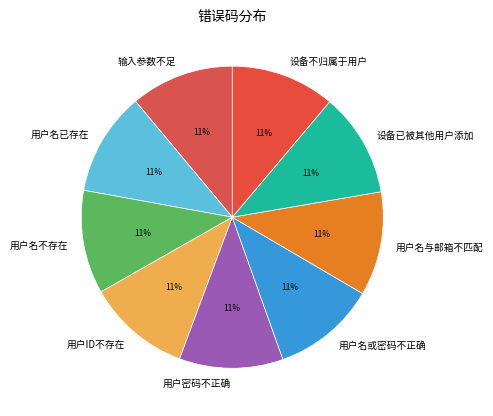

True or false: 输入参数不足 accounts for 23% of the total.

False